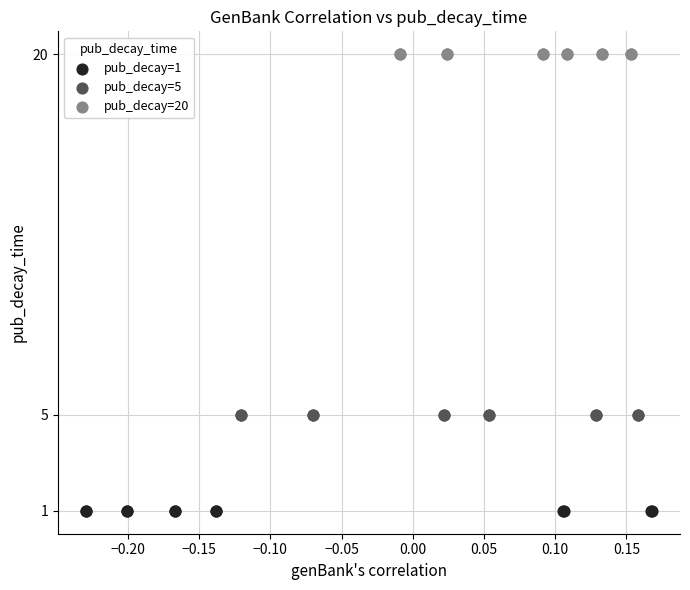

Which series contains the highest Y value?

pub_decay=20